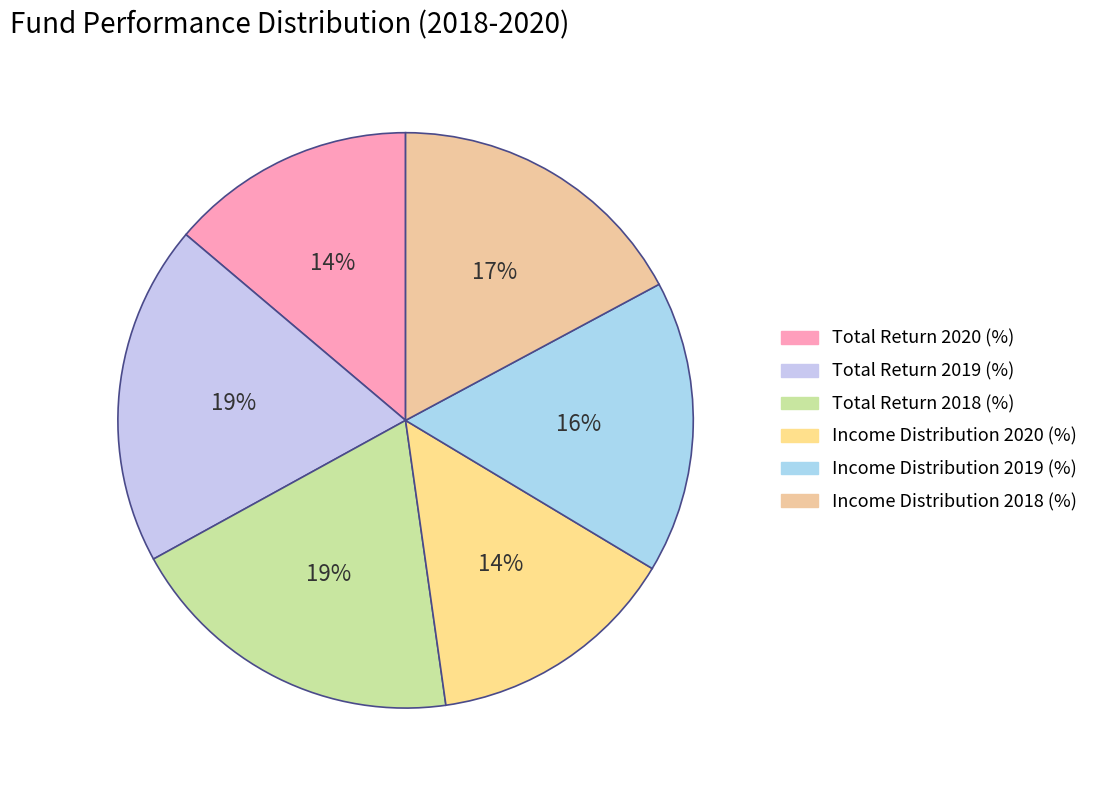

To the nearest percent, what is the difference between the largest and smallest slice percentages?

5%